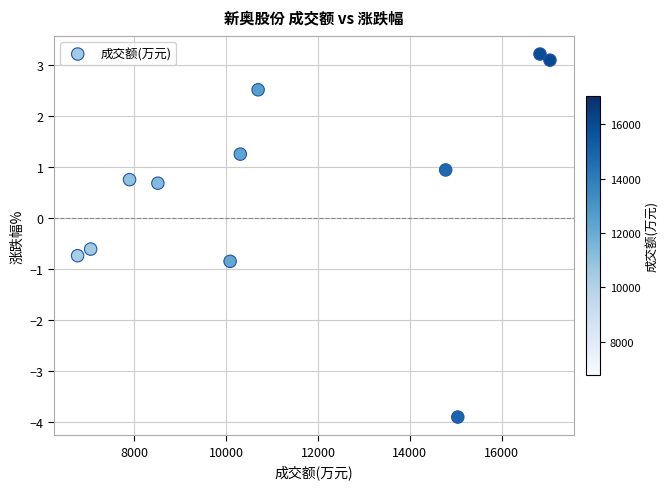

What is the range of X values (max minus min)?

10291.0